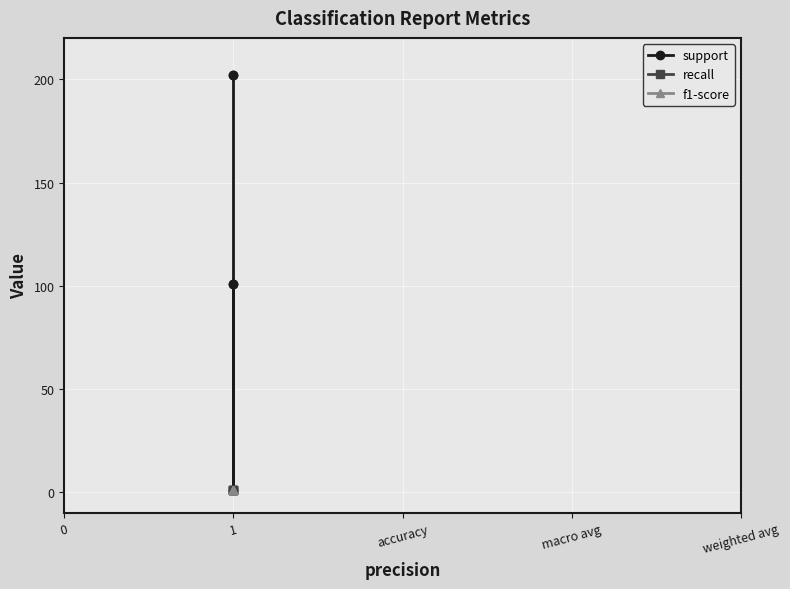

What is the label of the 2nd point from the left?

1